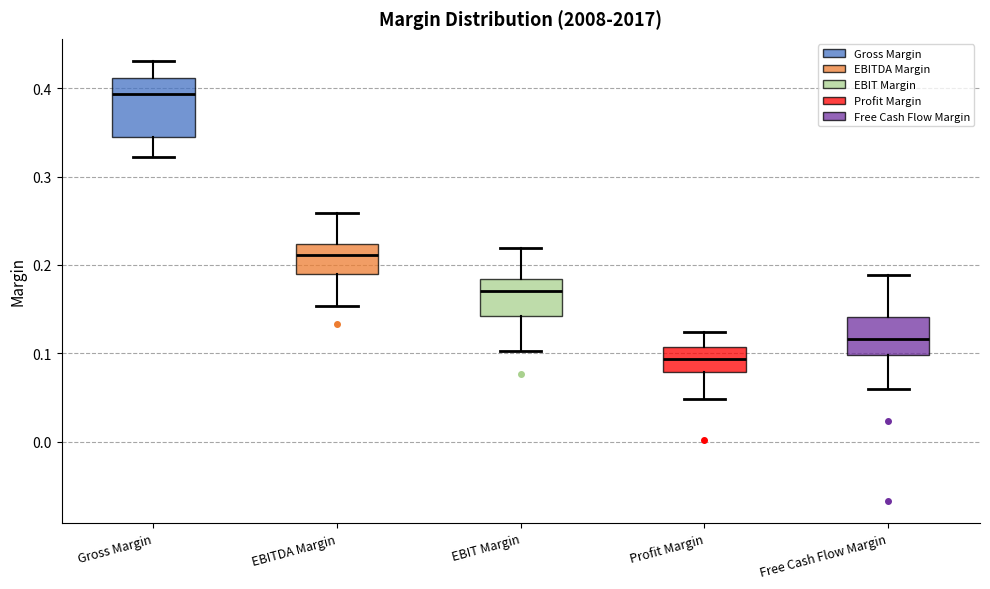

Where does the median line of the box for Free Cash Flow Margin sit on the y-axis? The values are not printed on the chart, so give them approximately, as read against the axis.

0.12